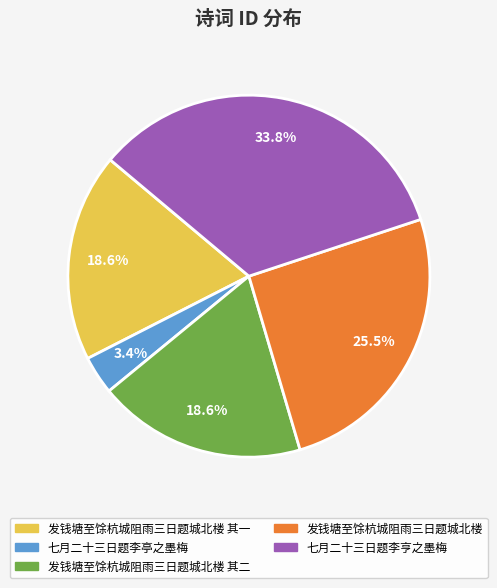

Is there any slice that represents more than half of the pie?

No